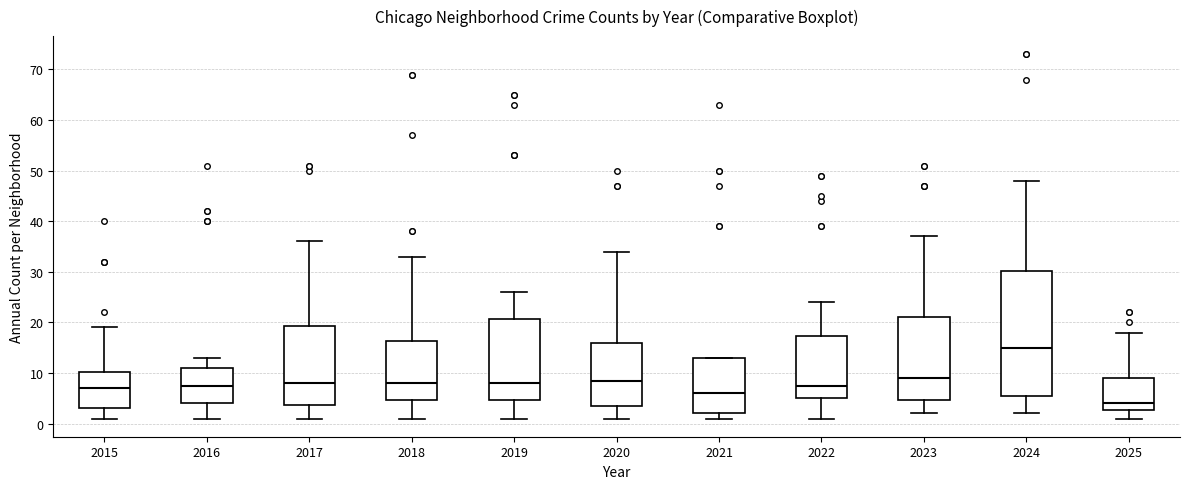

Reading left to right, transcribe this box plot: for each box, give where its median line is, the range the box spans, and where its two whiskers end, as read against the y-axis. The values are not printed on the chart, so give them approximately, as read against the axis.

2015: median 7, box 3 to 10, whiskers 1 to 19
2016: median 8, box 4 to 11, whiskers 1 to 13
2017: median 8, box 4 to 19, whiskers 1 to 36
2018: median 8, box 5 to 16, whiskers 1 to 33
2019: median 8, box 5 to 21, whiskers 1 to 26
2020: median 9, box 4 to 16, whiskers 1 to 34
2021: median 6, box 2 to 13, whiskers 1 to 13
2022: median 8, box 5 to 17, whiskers 1 to 24
2023: median 9, box 5 to 21, whiskers 2 to 37
2024: median 15, box 6 to 30, whiskers 2 to 48
2025: median 4, box 3 to 9, whiskers 1 to 18